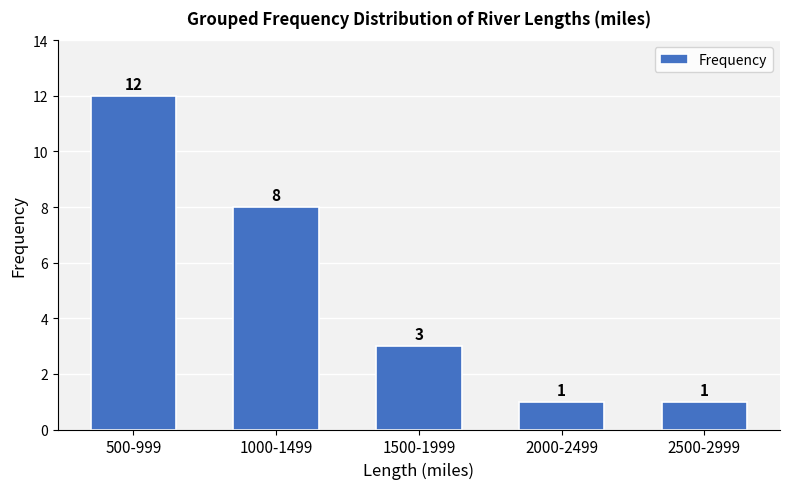

Reading left to right, list all the values displayed in this chart.

500-999=12	1000-1499=8	1500-1999=3	2000-2499=1	2500-2999=1